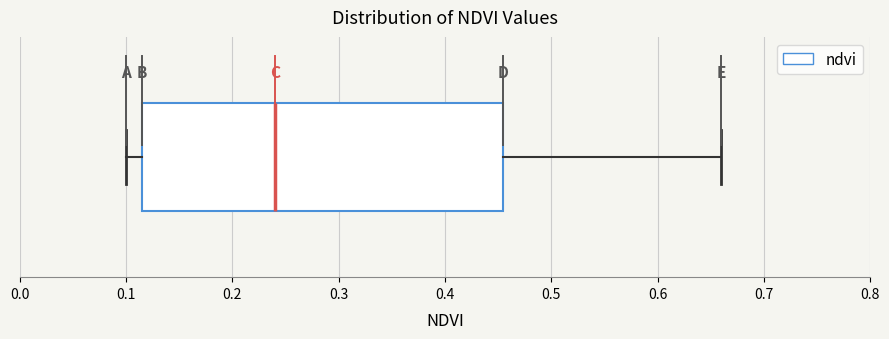

Where is the right edge of the box on the x-axis? The values are not printed on the chart, so give them approximately, as read against the axis.

0.46